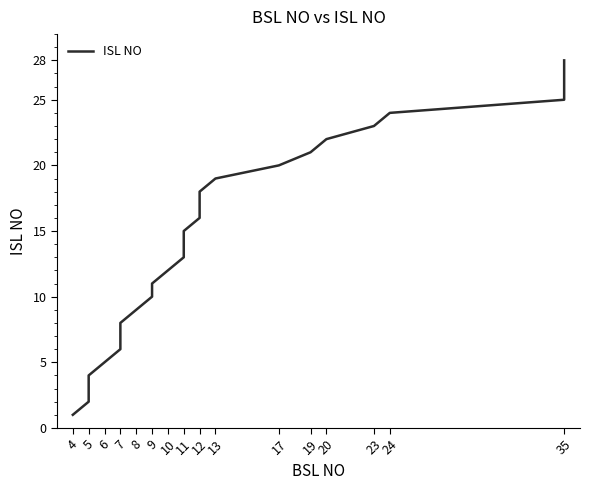

What is the difference between the maximum and minimum values?

27